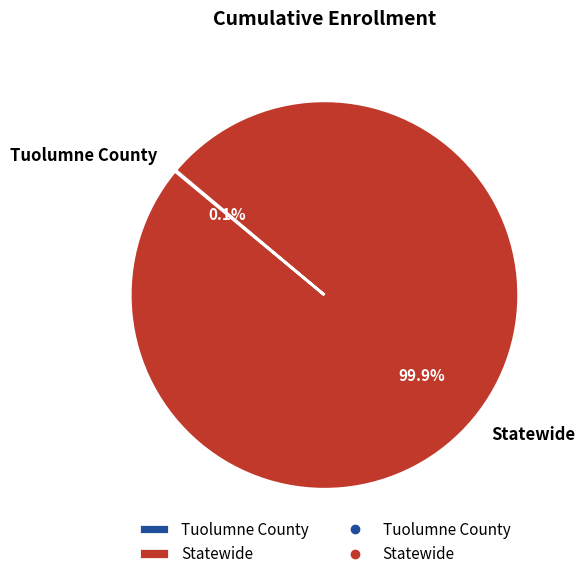

To the nearest percent, what is the difference between the largest and smallest slice percentages?

100%